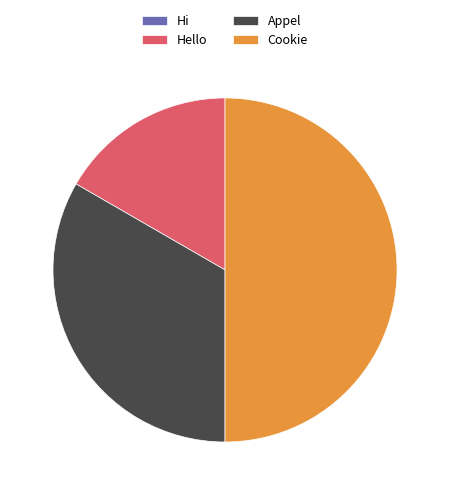

Does Appel represent more than half of the total?

No